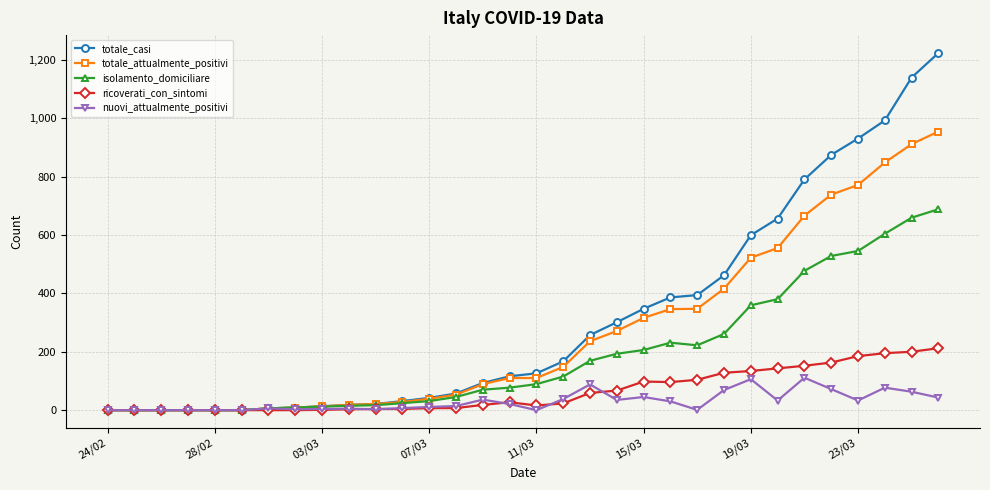

What is the maximum value for nuovi_attualmente_positivi?

111